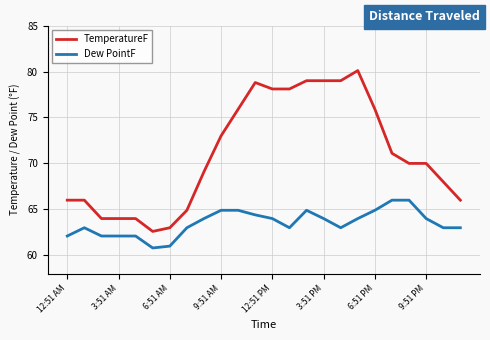

Which series has the widest spread of values?

TemperatureF